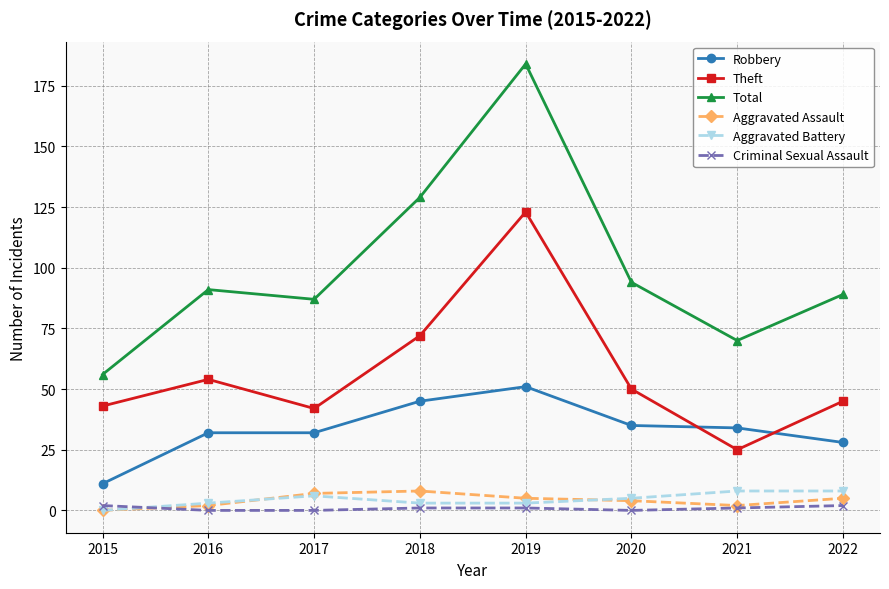

What is the difference between the Aggravated Battery values at 2022 and 2019?

5